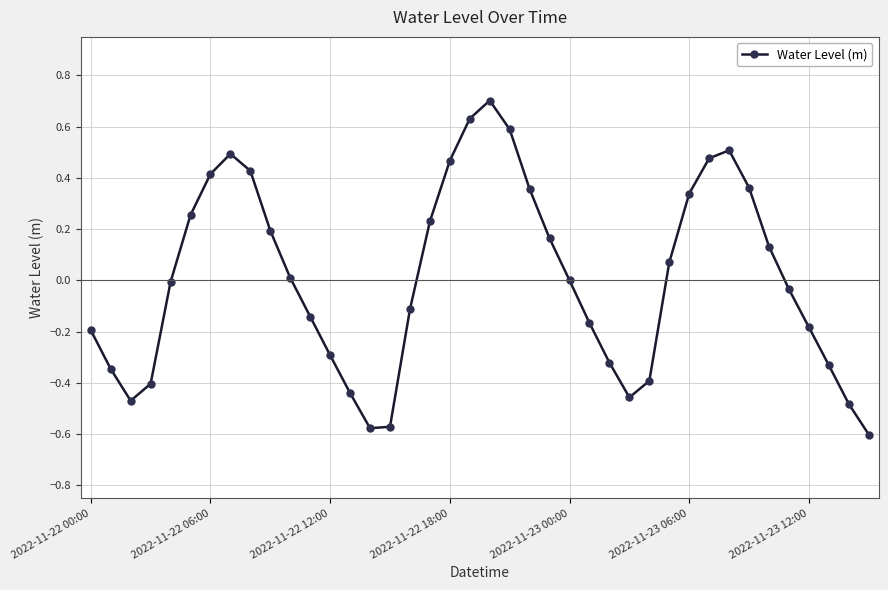

What is the difference between the maximum and minimum values?

1.3